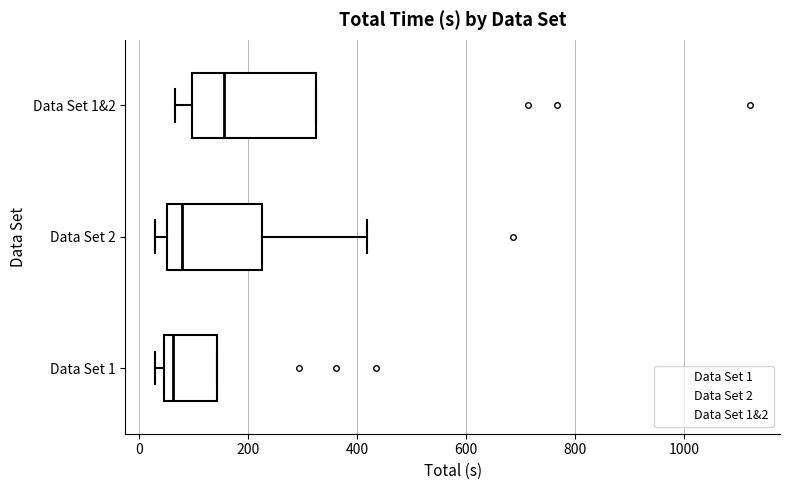

Which box has the furthest to the right median line?

Data Set 1&2